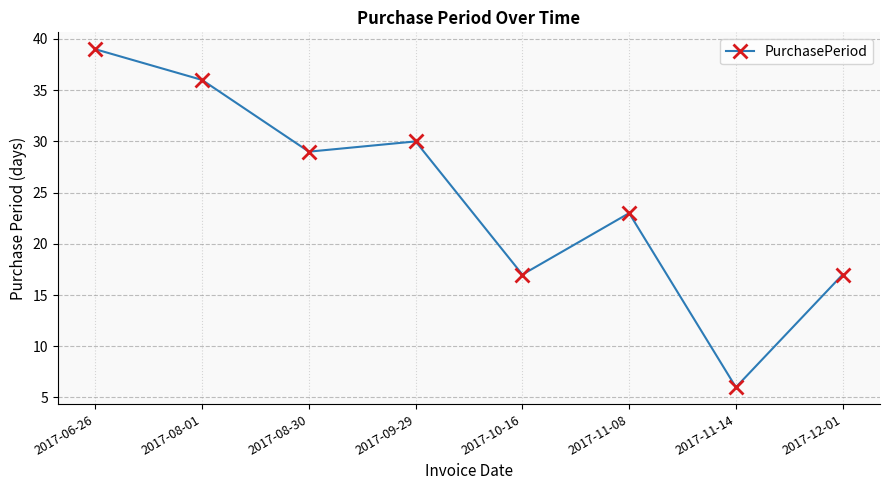

Reading left to right, transcribe all the data shown in this chart.

39	36	29	30	17	23	6	17